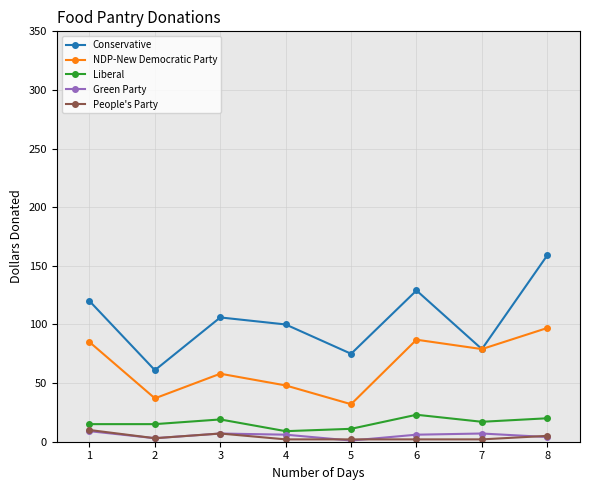

True or false: Liberal has more than 0 interior local peaks.

True